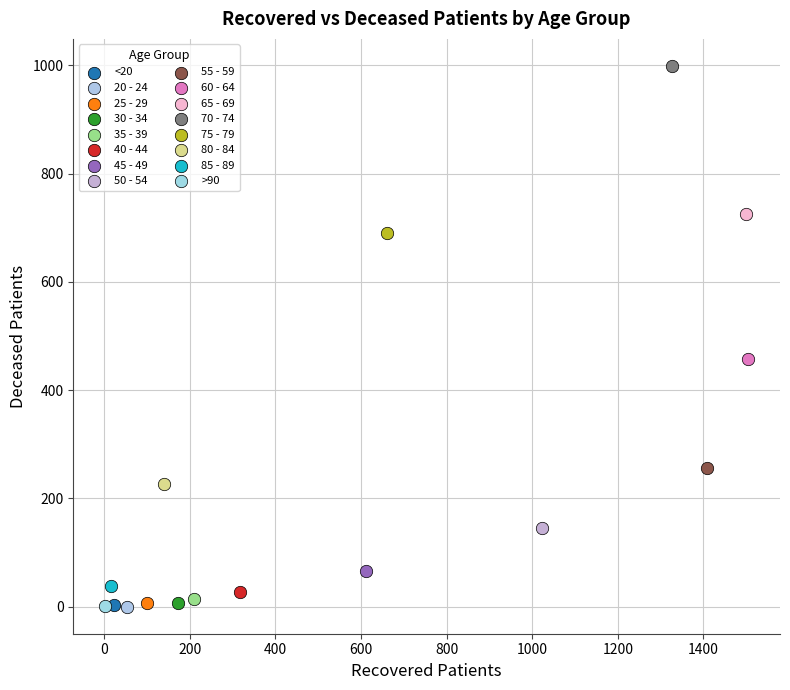

Which series contains the highest Y value?

70 - 74